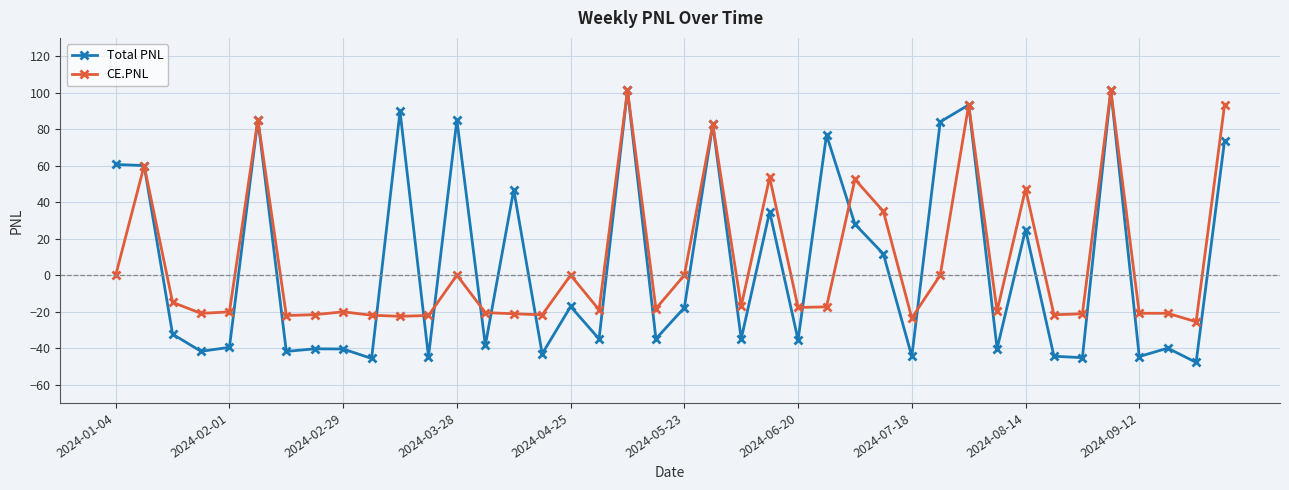

In Total PNL, how many points are lower than both neighbors (excluding endpoints)?

15